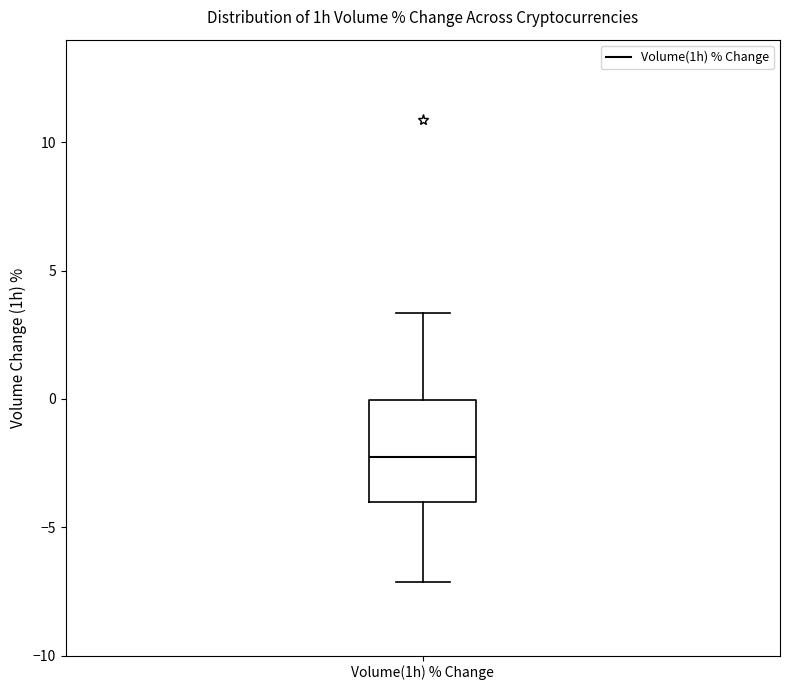

Read this box plot against the y-axis: the position of the median line, the range covered by the box, and the ends of both whiskers. The values are not printed on the chart, so give them approximately, as read against the axis.

median -2.5, box -4.0 to 0.0, whiskers -7.0 to 3.5